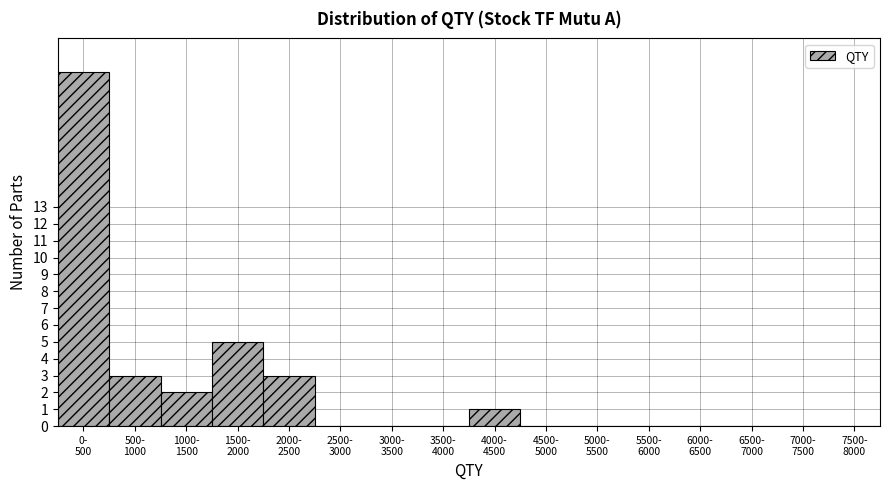

What is the sum of all values?

35